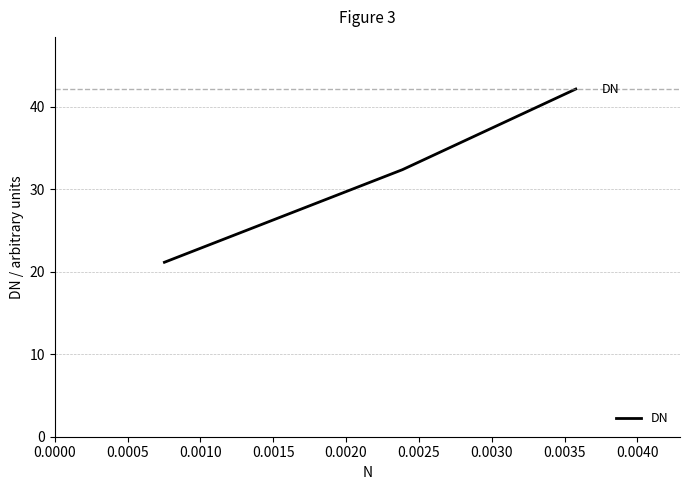

Reading left to right, extract all data points from this chart.

21.1	32.4	42.2